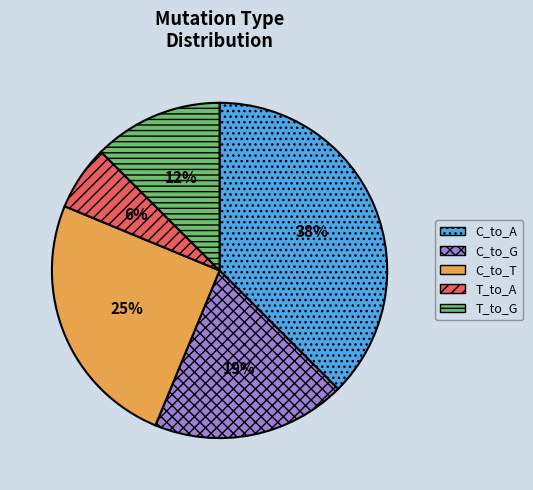

Which category has the smallest portion of the pie?

T_to_A